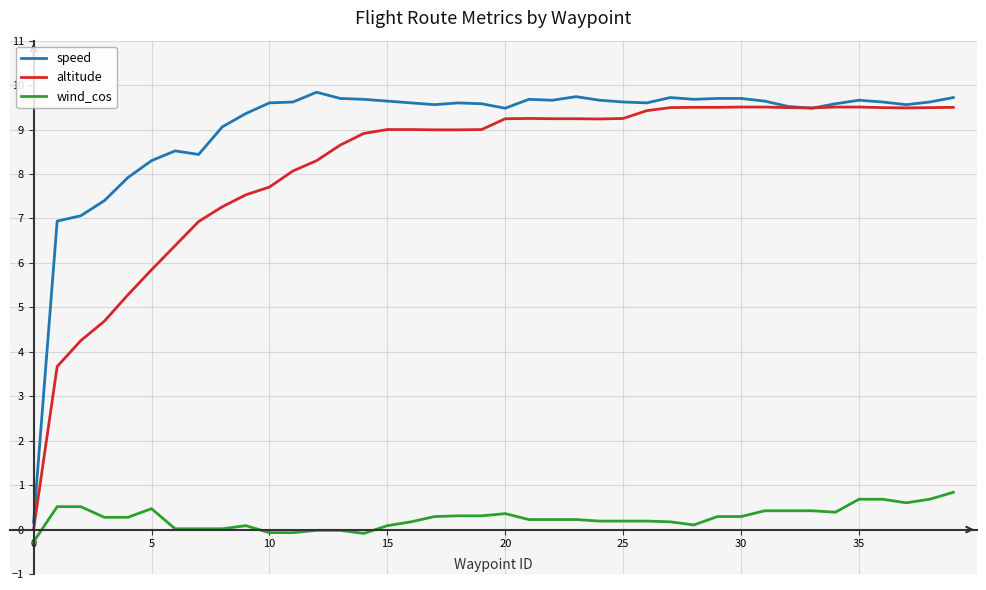

What is the sum of all altitude values?

326.8